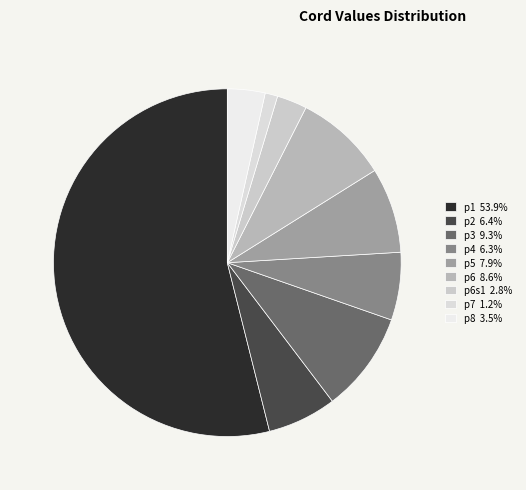

Which slice is the largest?

p1